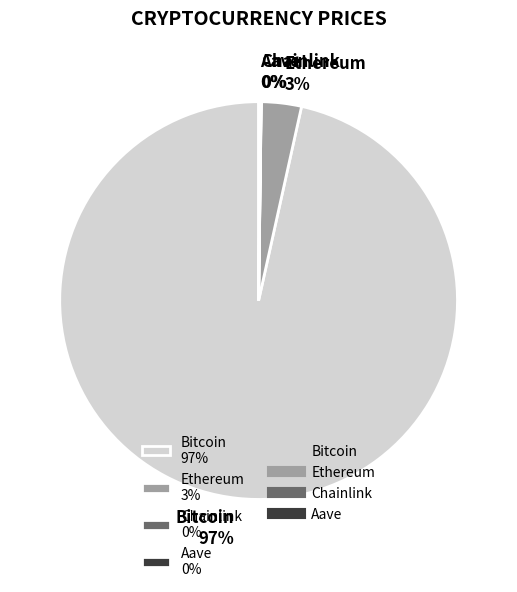

Is it true that Bitcoin 97% is 97% of the pie?

True